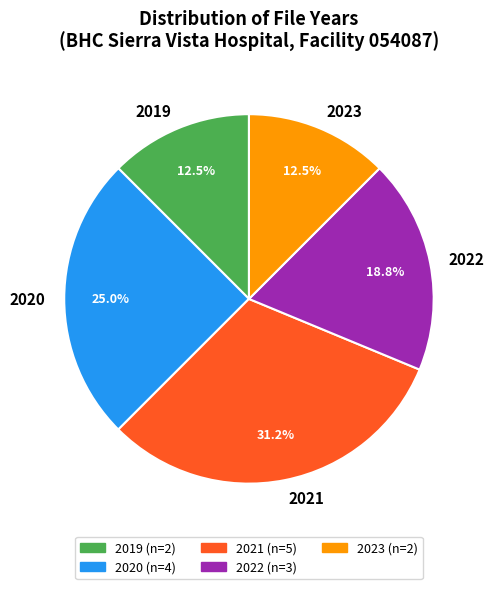

Is the sum of 2023 and 2020 greater than half?

No